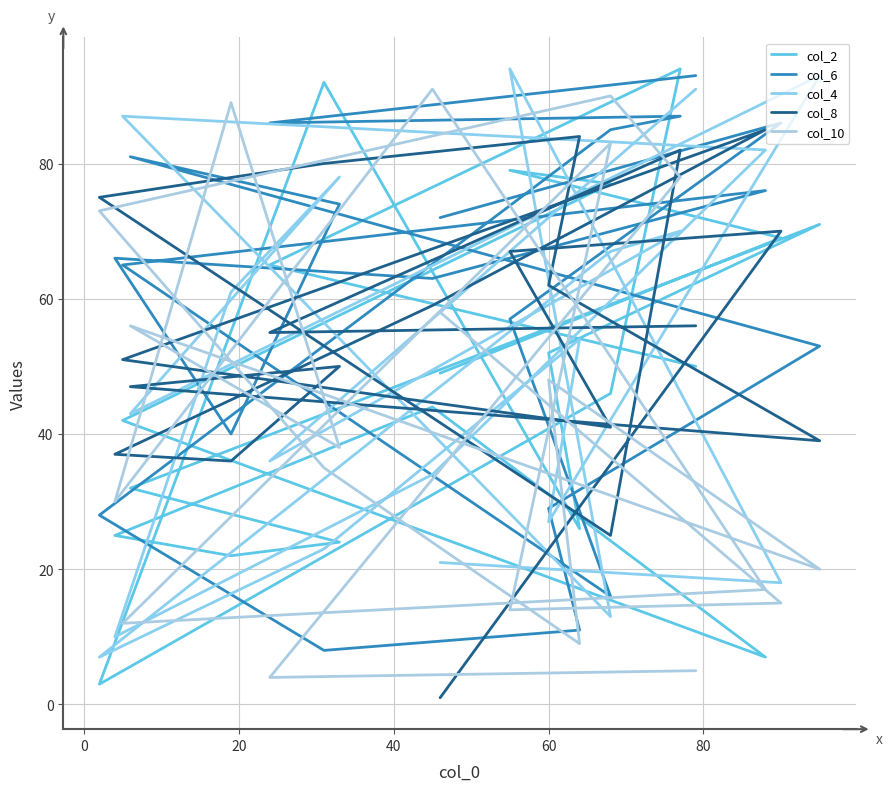

The value of col_6 at 18 is 132. True or false?

False